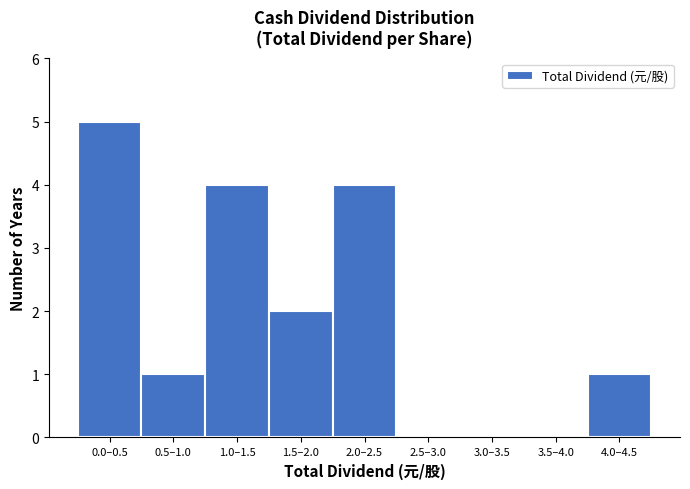

Reading left to right, what are all the values shown in this chart?

0.0–0.5=5	0.5–1.0=1	1.0–1.5=4	1.5–2.0=2	2.0–2.5=4	2.5–3.0=0	3.0–3.5=0	3.5–4.0=0	4.0–4.5=1